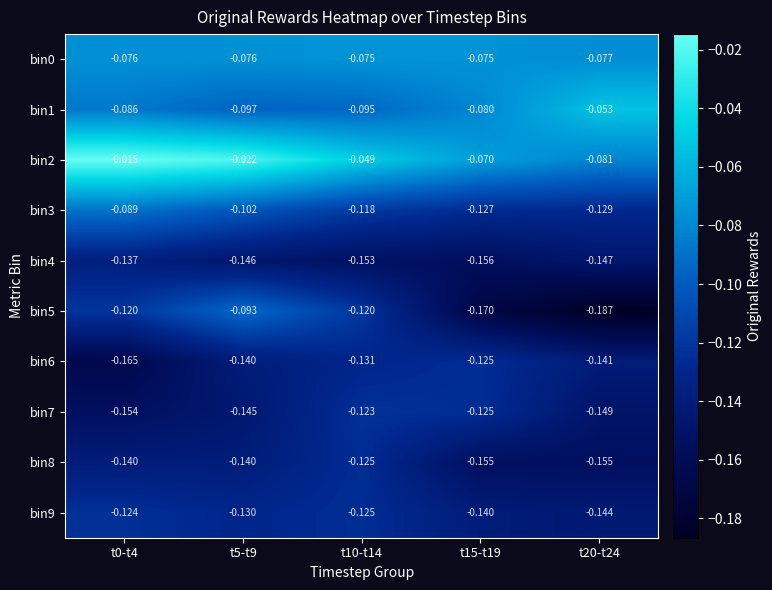

Is the value of bin0 at t0-t4 greater than the value of bin5 at t10-t14?

Yes